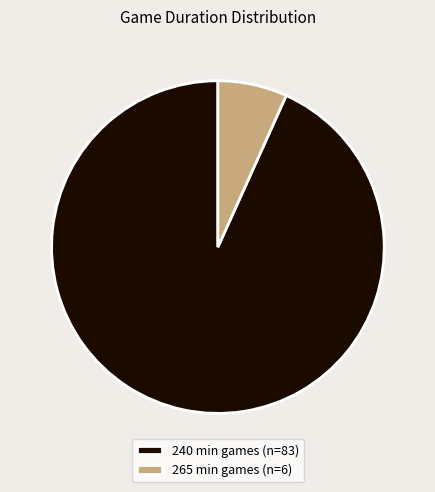

Combined, do 240 min games (n=83) and 265 min games (n=6) account for over 50%?

Yes